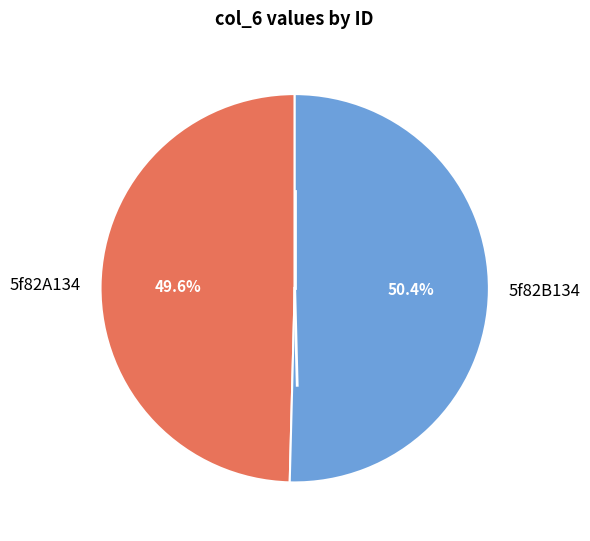

Count the number of slices in the pie.

2